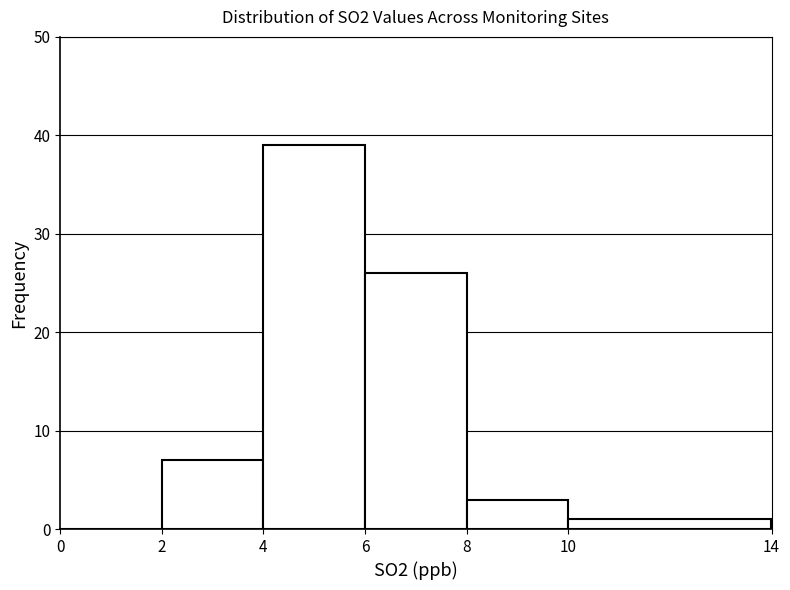

Reading left to right, list every bar in this chart as the range it spans on the x-axis followed by its height. The values are not printed on the chart, so give them approximately, as read against the axis.

0 to 2: 0
2 to 4: 7
4 to 6: 39
6 to 8: 26
8 to 10: 3
10 to 14: 1